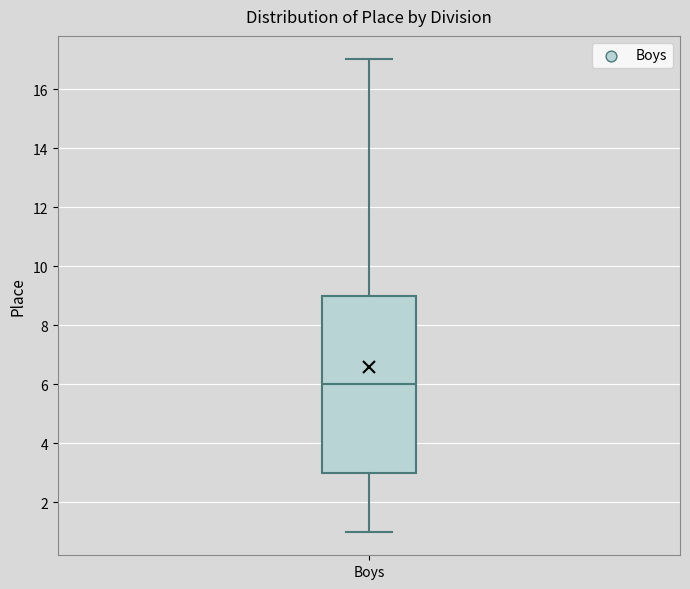

Transcribe this box plot: give where the median line is, the range the box spans, and where the two whiskers end, as read against the y-axis. The values are not printed on the chart, so give them approximately, as read against the axis.

median 6, box 3 to 9, whiskers 1 to 17